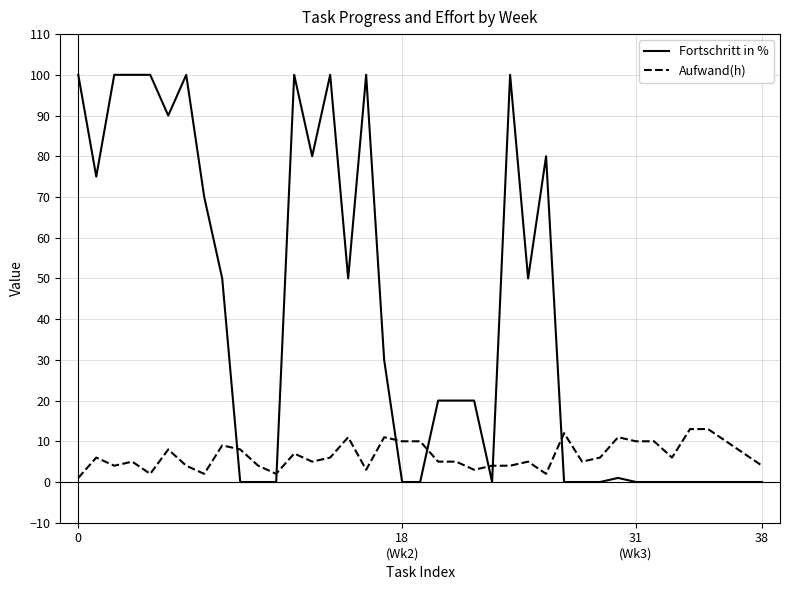

At how many categories does at least one series exceed 32?

17